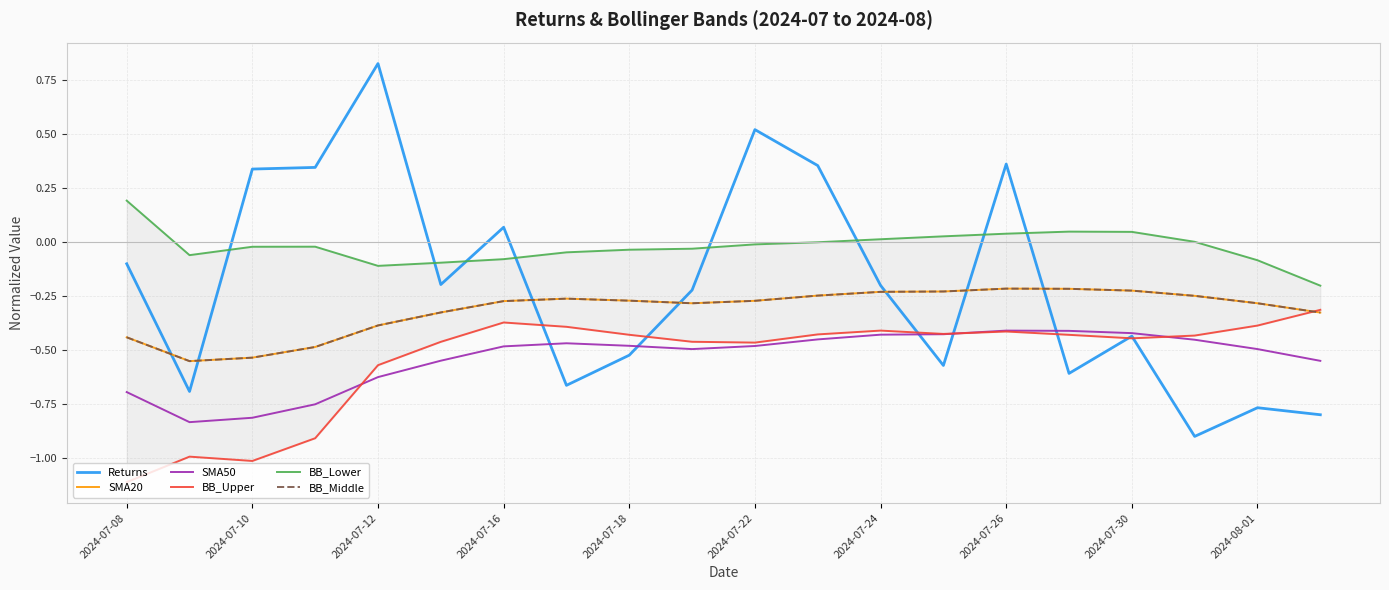

How many interior local peaks does the BB_Upper series have?

4